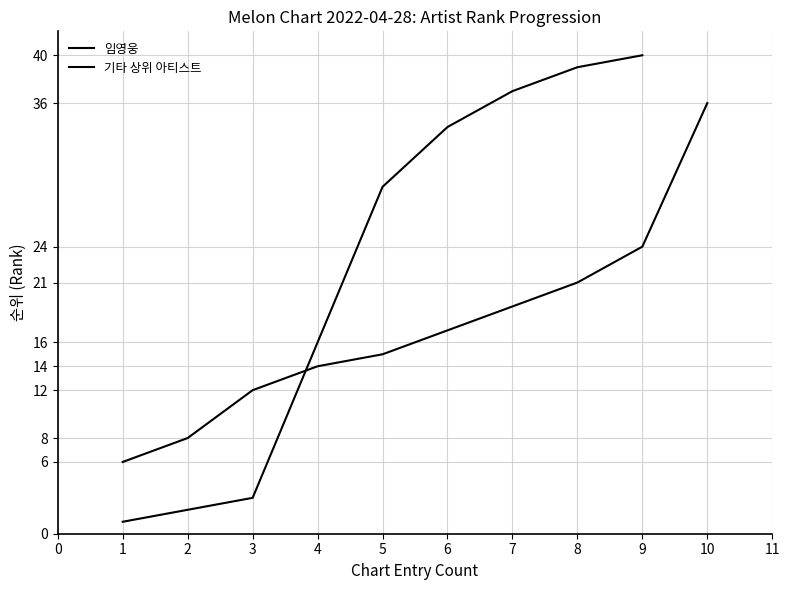

Does the chart have visible grid lines?

Yes